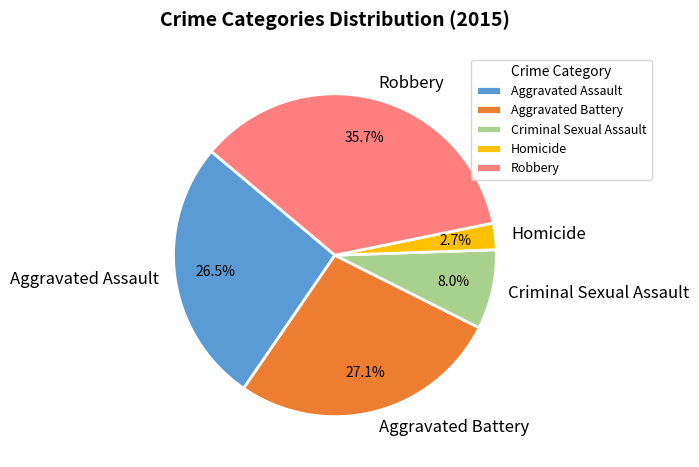

To the nearest percent, what percentage of the pie is Aggravated Battery?

27%